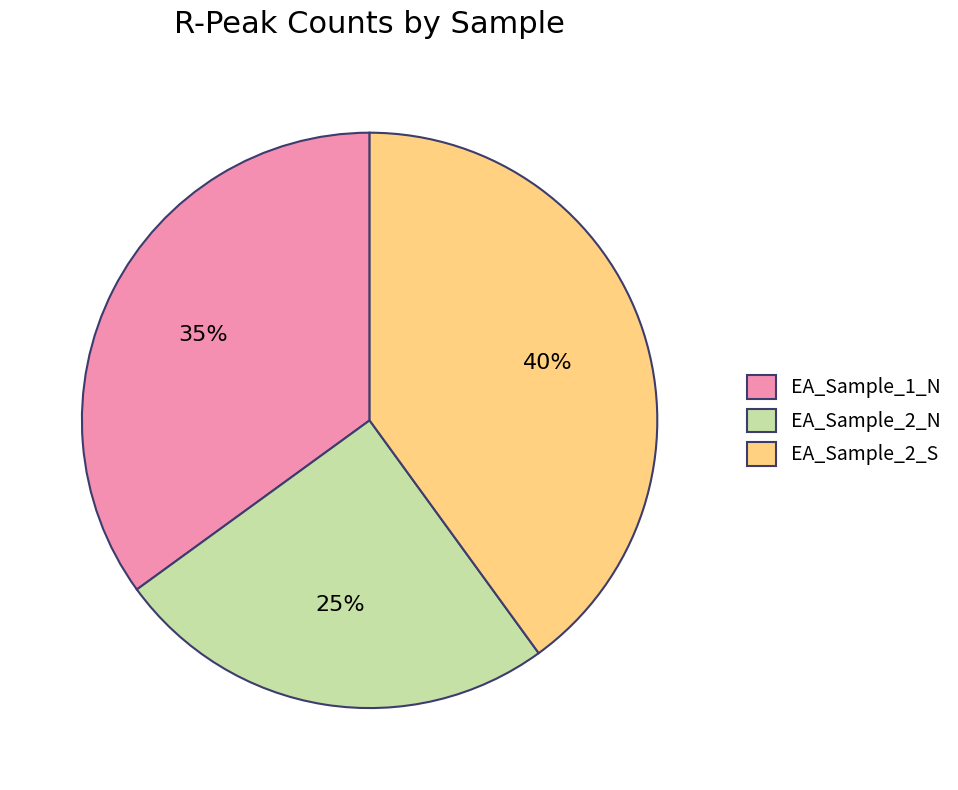

To the nearest percent, what portion does EA_Sample_2_N represent?

25%